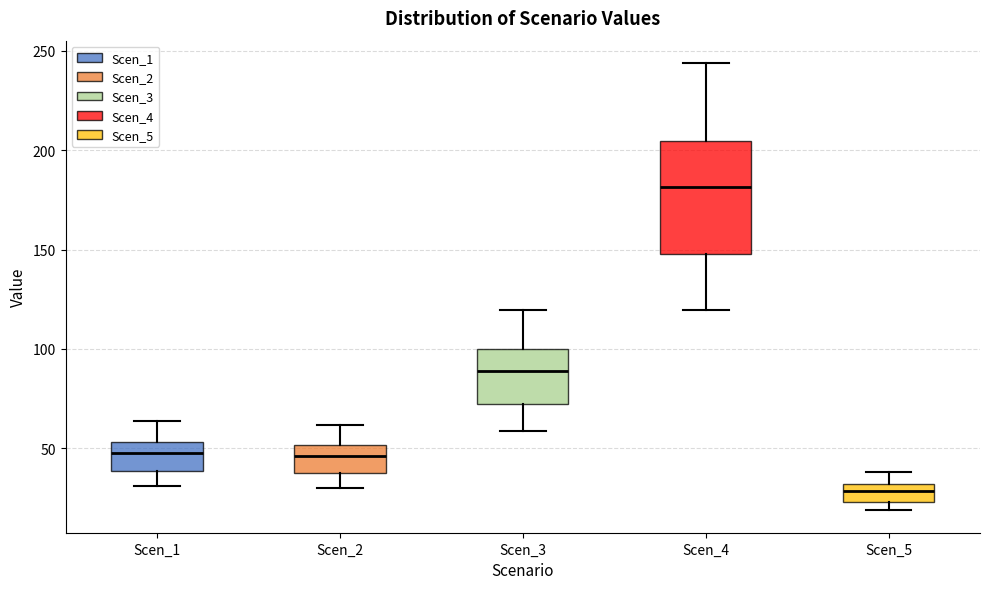

Reading left to right, read every box against the y-axis: the position of its median line, the range the box covers, and the ends of its whiskers. The values are not printed on the chart, so give them approximately, as read against the axis.

Scen_1: median 45, box 40 to 55, whiskers 30 to 65
Scen_2: median 45, box 35 to 50, whiskers 30 to 60
Scen_3: median 90, box 75 to 100, whiskers 60 to 120
Scen_4: median 180, box 150 to 205, whiskers 120 to 245
Scen_5: median 30 (inside the box), box 25 to 30, whiskers 20 to 40